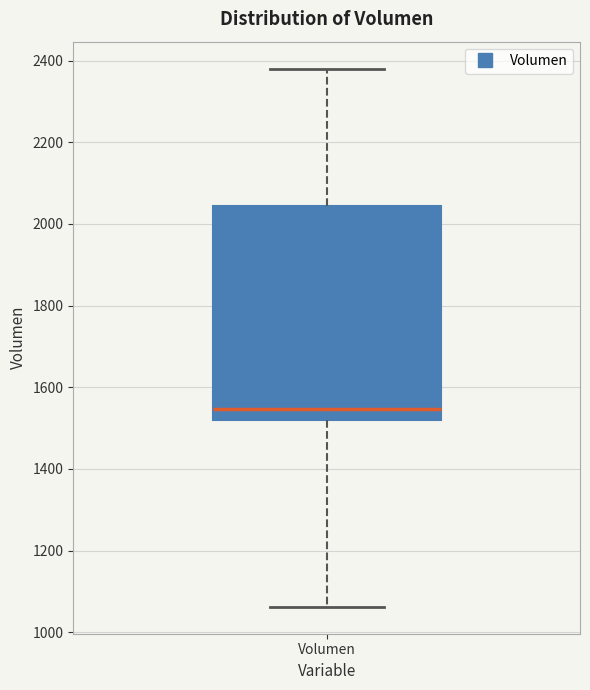

Transcribe this box plot: give where the median line is, the range the box spans, and where the two whiskers end, as read against the y-axis. The values are not printed on the chart, so give them approximately, as read against the axis.

median 1540, box 1520 to 2040, whiskers 1060 to 2380